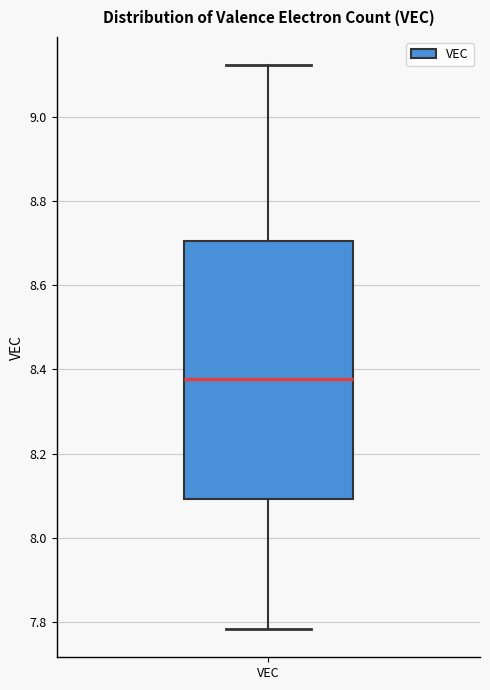

Where is the lower edge of the box for VEC on the y-axis? The values are not printed on the chart, so give them approximately, as read against the axis.

8.10